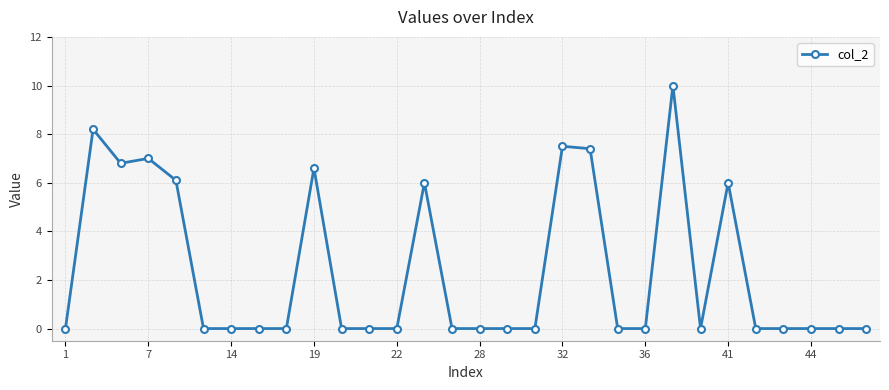

How many distinct data groups are displayed?

1